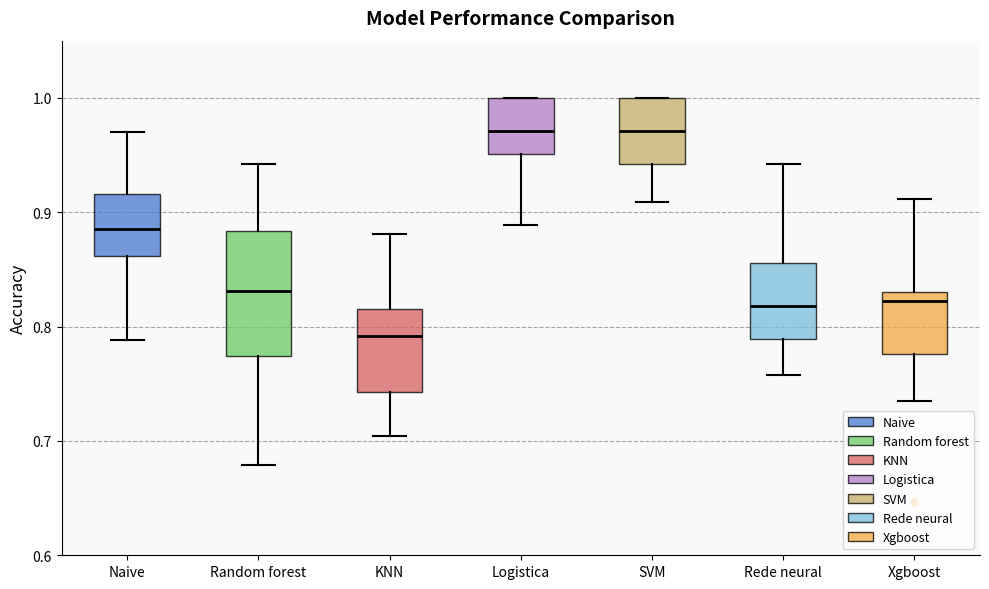

Where does the median line of the box for KNN sit on the y-axis? The values are not printed on the chart, so give them approximately, as read against the axis.

0.79